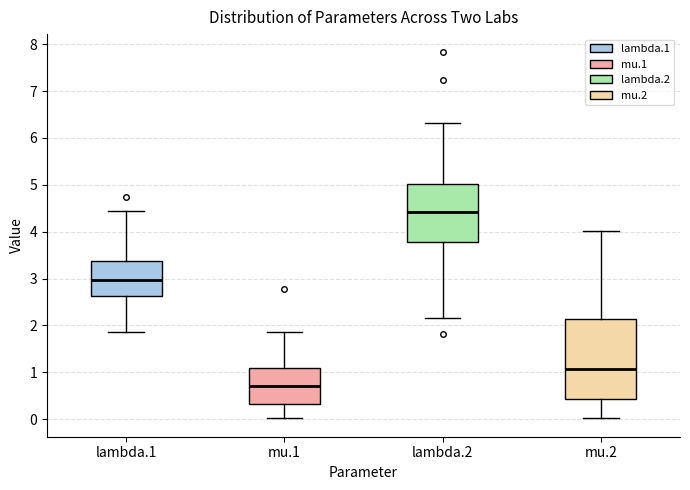

Comparing the boxes themselves (not the whiskers), which one is the tallest?

mu.2